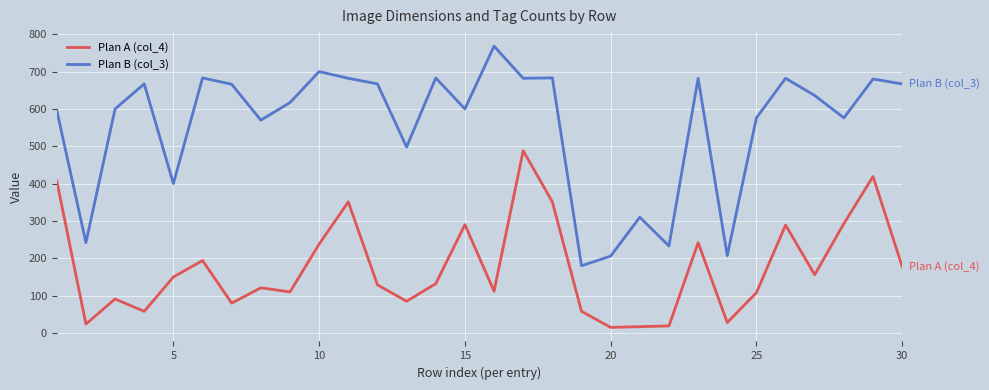

True or false: Plan B (col_3) and Plan A (col_4) cross at least once.

False